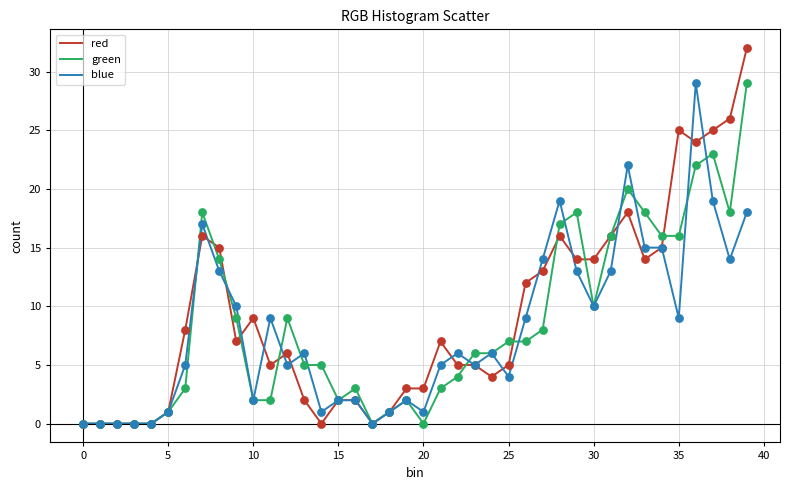

Which series has the widest spread of values?

red